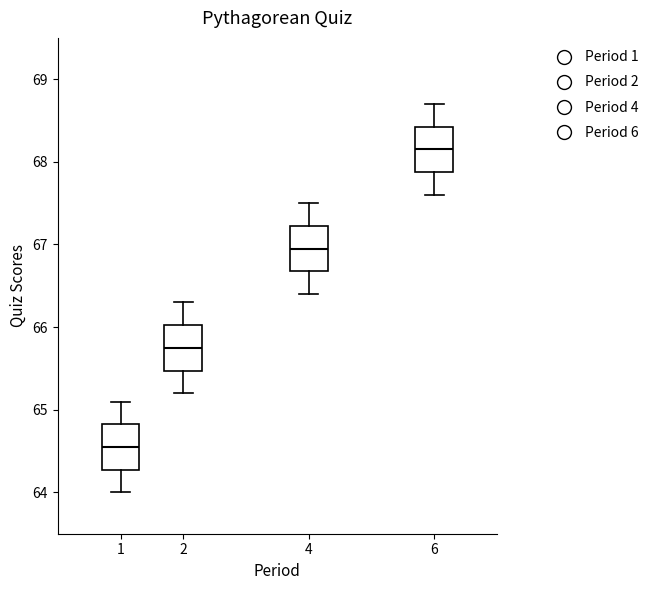

Where is the upper edge of the box at x = 6 on the y-axis? The values are not printed on the chart, so give them approximately, as read against the axis.

68.4